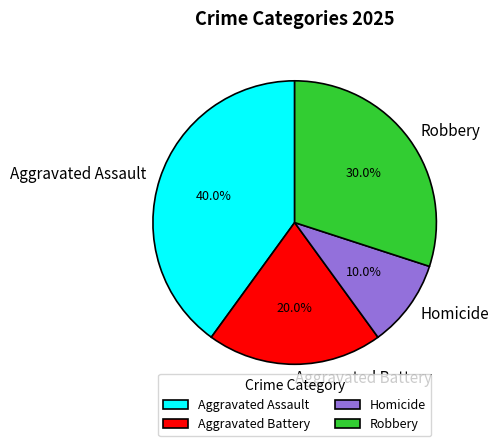

Between Aggravated Battery and Aggravated Assault, which is larger?

Aggravated Assault